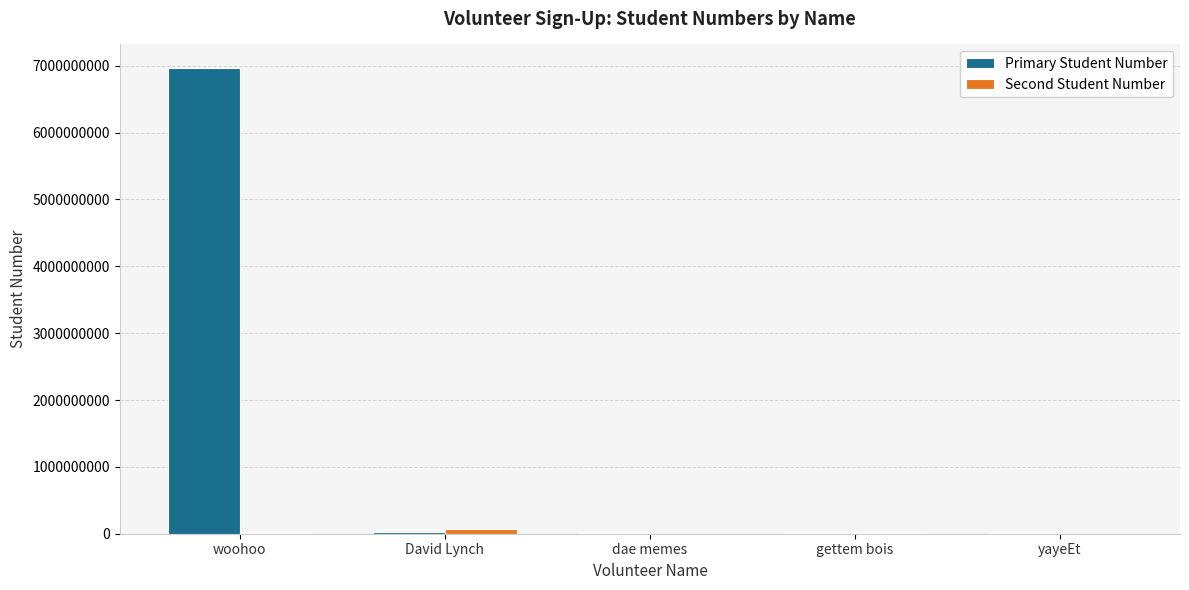

Count the number of categories in the chart.

5